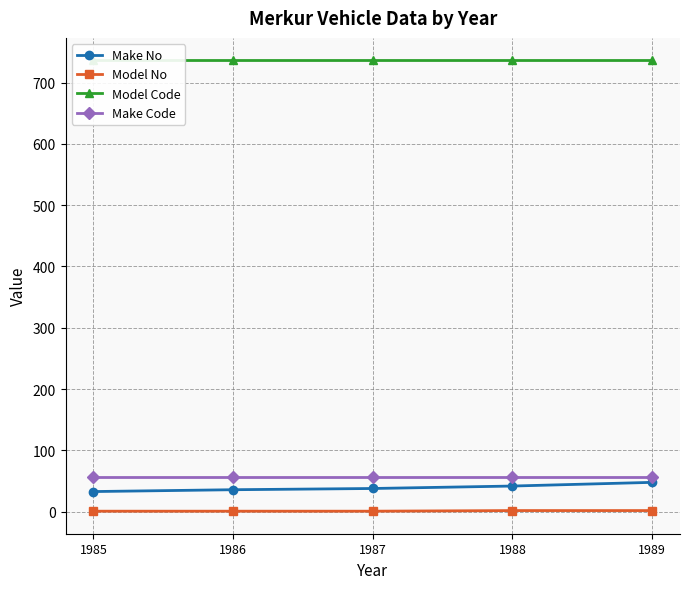

True or false: Model Code and Make No intersect in this chart.

False